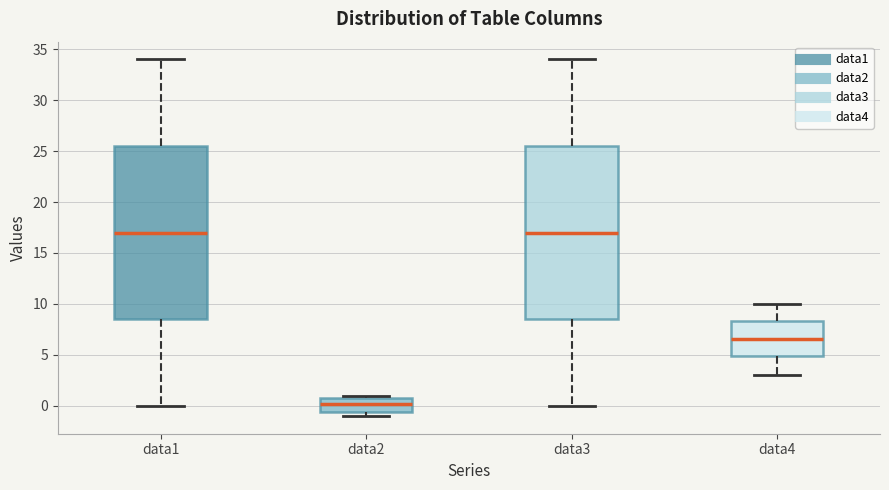

Reading left to right, transcribe this box plot: for each box, give where its median line is, the range the box spans, and where its two whiskers end, as read against the y-axis. The values are not printed on the chart, so give them approximately, as read against the axis.

data1: median 17.0, box 8.5 to 25.5, whiskers 0.0 to 34.0
data2: median 0.0, box -0.5 to 0.5, whiskers -1.0 to 1.0
data3: median 17.0, box 8.5 to 25.5, whiskers 0.0 to 34.0
data4: median 6.5, box 5.0 to 8.5, whiskers 3.0 to 10.0